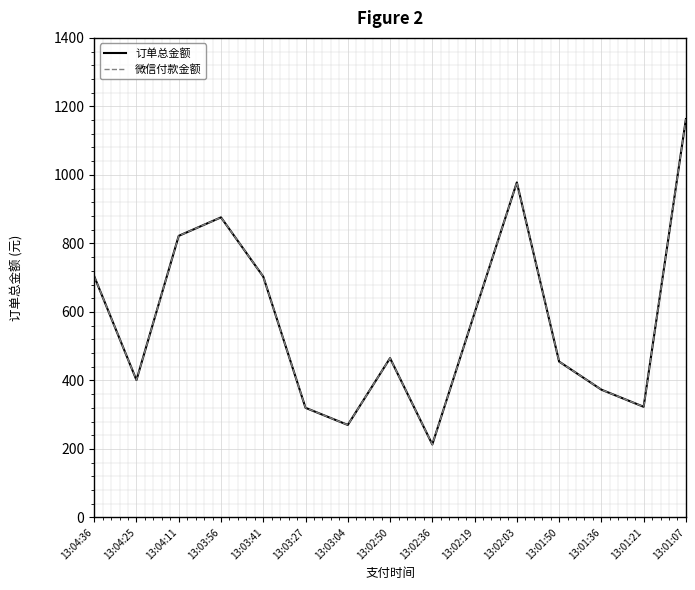

Where does the 微信付款金额 series first go above 465?

13:04:36